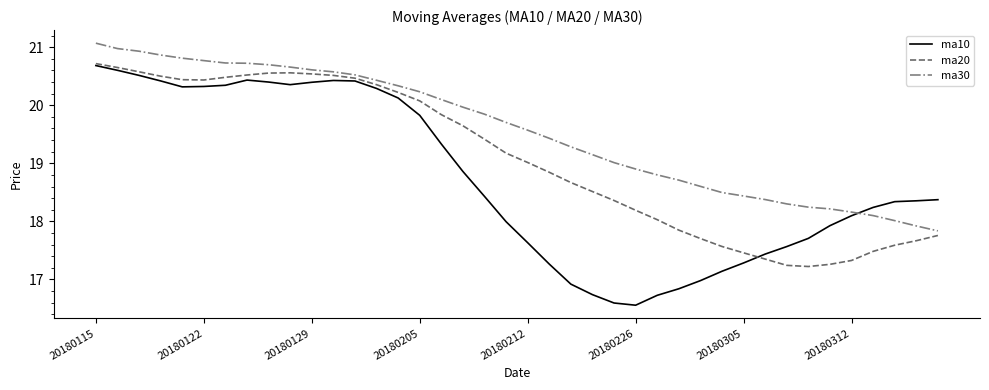

Which series has the widest spread of values?

ma10